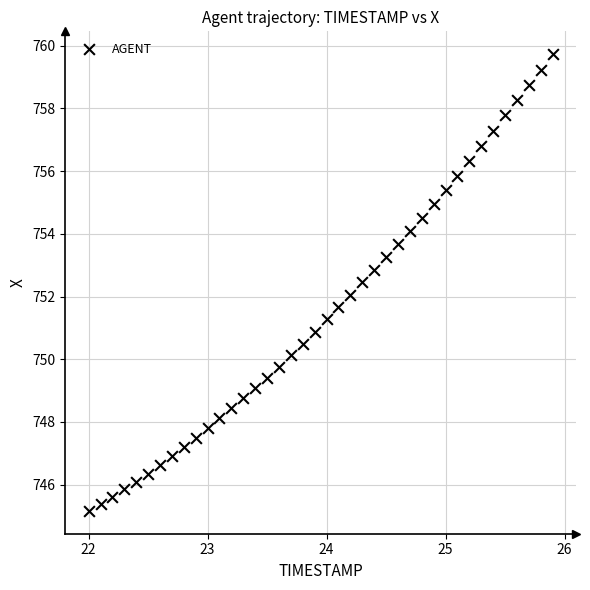

What is the range of Y values (max minus min)?

14.6